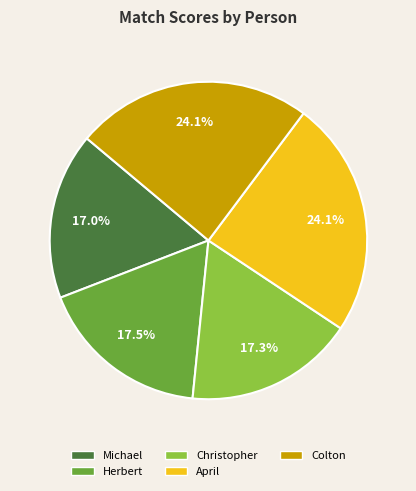

Does Christopher account for over 50% of the chart?

No